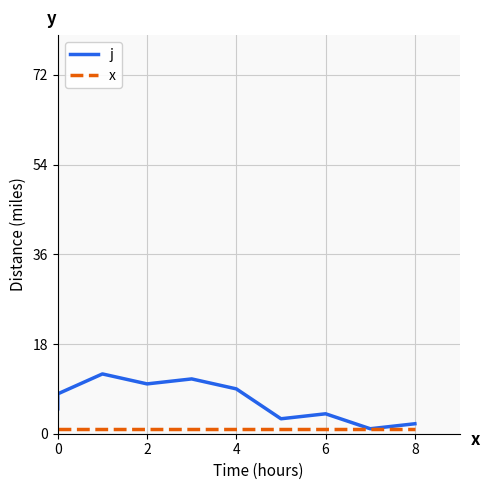

Rank the series at 0 from lowest to highest value.

x, j